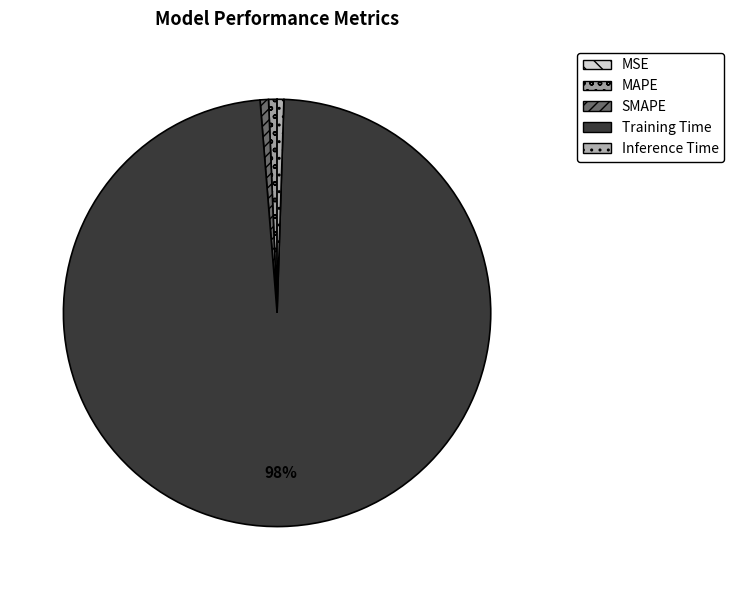

Which slice represents more than half of the pie?

Training Time